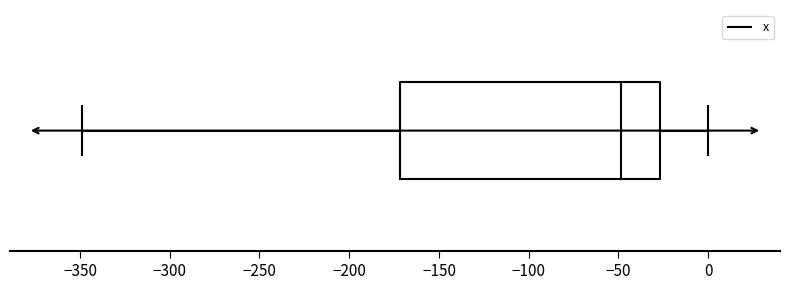

Where does the right whisker of the box end on the x-axis? The values are not printed on the chart, so give them approximately, as read against the axis.

0